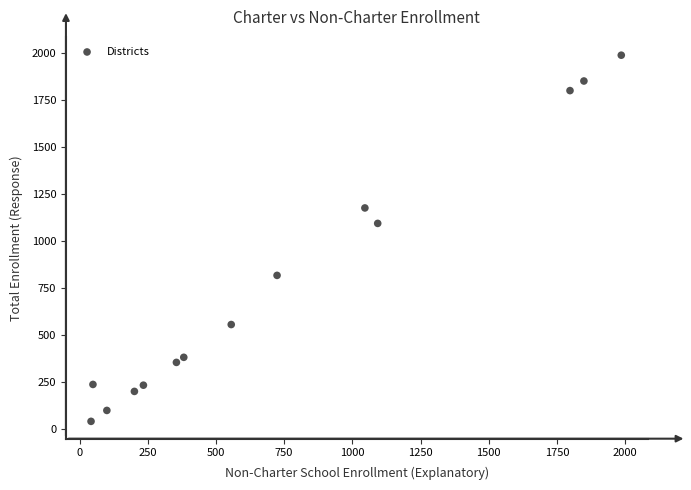

What is the range of Y values (max minus min)?

1944